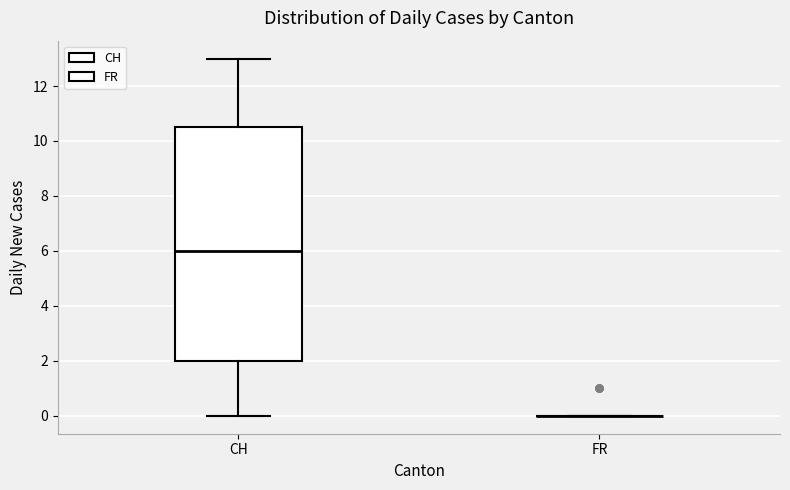

Which box is the tallest, from its lower edge to its upper edge?

CH